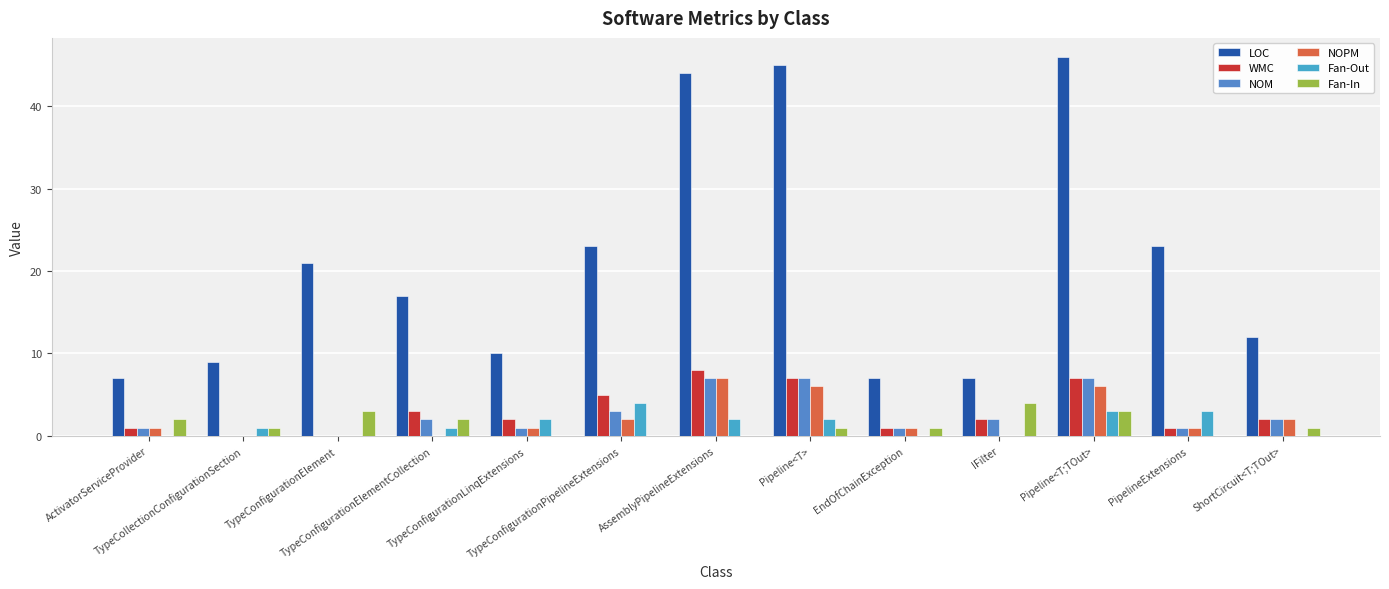

What is the total value across all series at AssemblyPipelineExtensions?

68